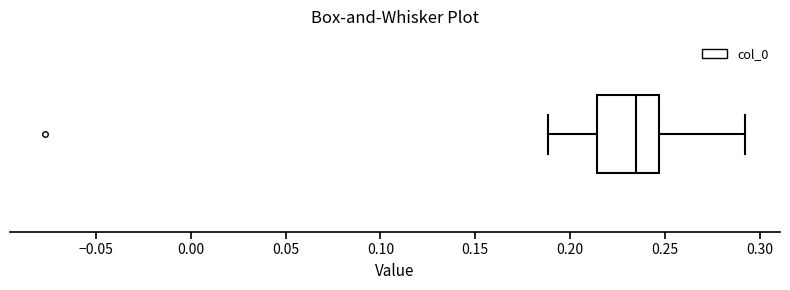

Transcribe this box plot: give where the median line is, the range the box spans, and where the two whiskers end, as read against the x-axis. The values are not printed on the chart, so give them approximately, as read against the axis.

median 0.235, box 0.215 to 0.245, whiskers 0.190 to 0.290